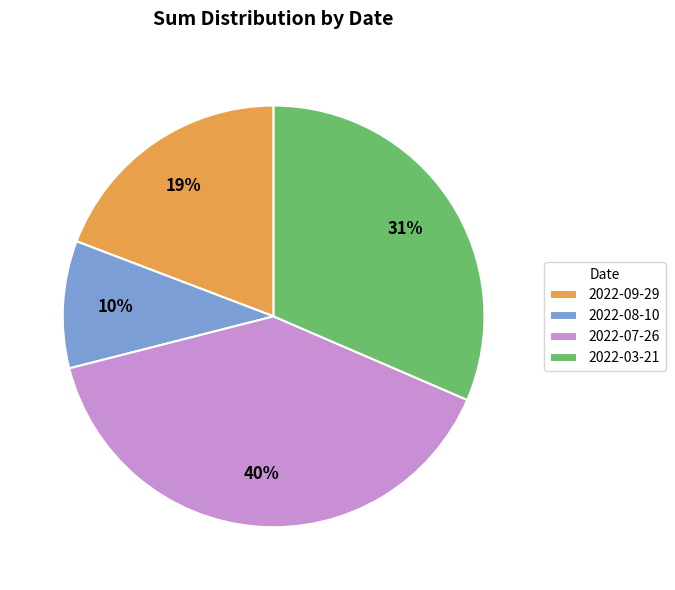

What percentage is the 2022-07-26 slice, to the nearest percent?

40%